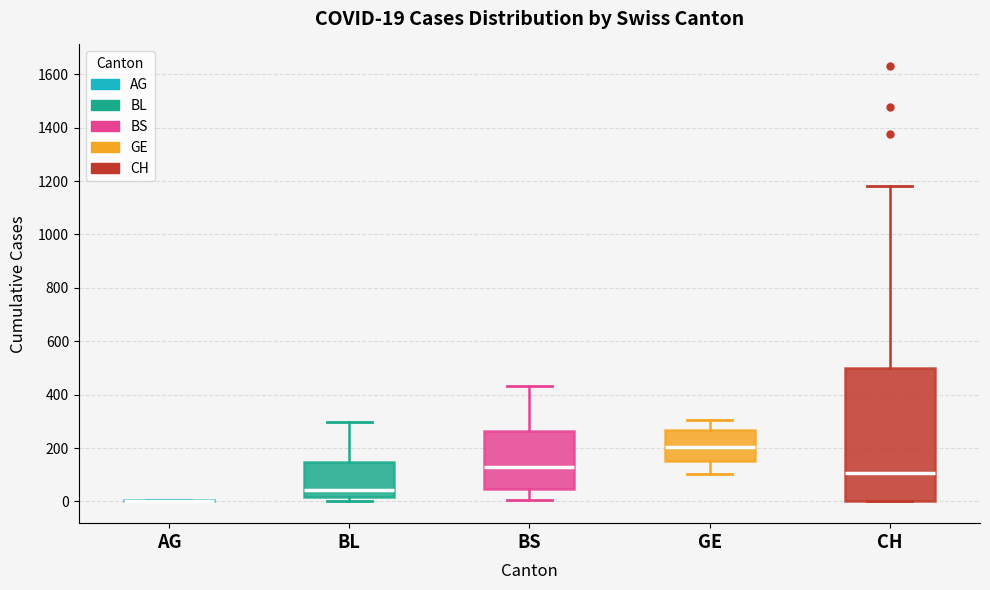

Comparing the boxes themselves (not the whiskers), which one is the tallest?

CH